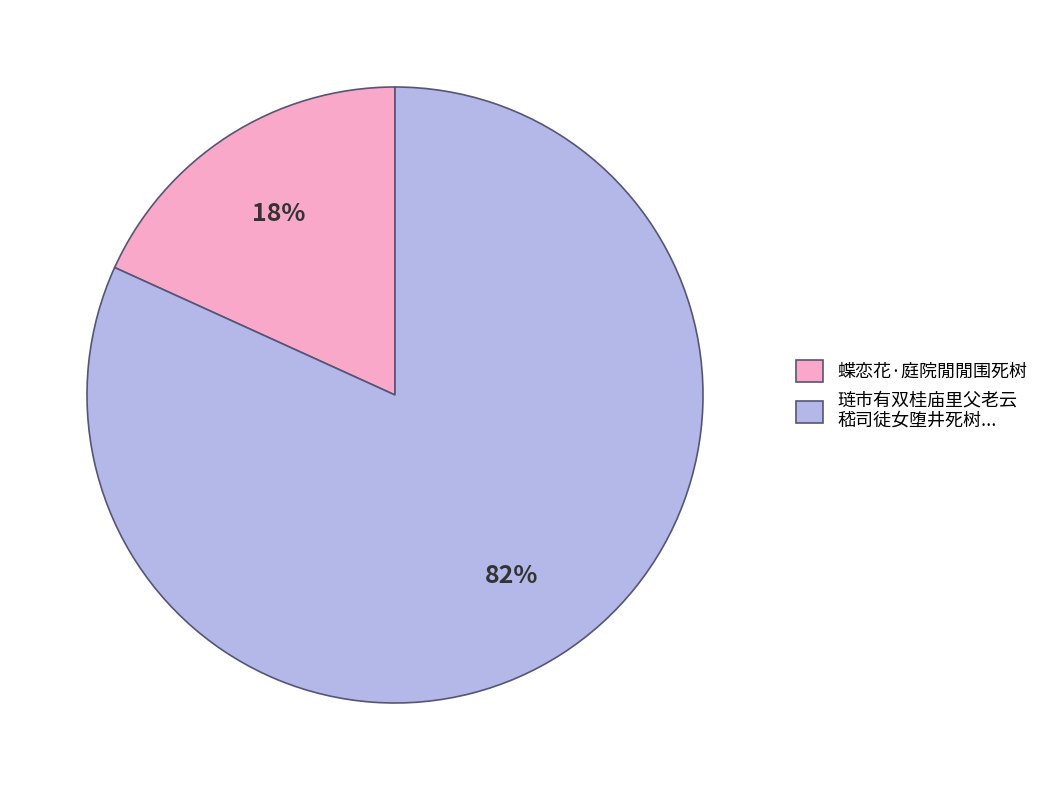

What is the largest slice in the pie chart?

琏市有双桂庙里父老云 嵇司徒女堕井死树...